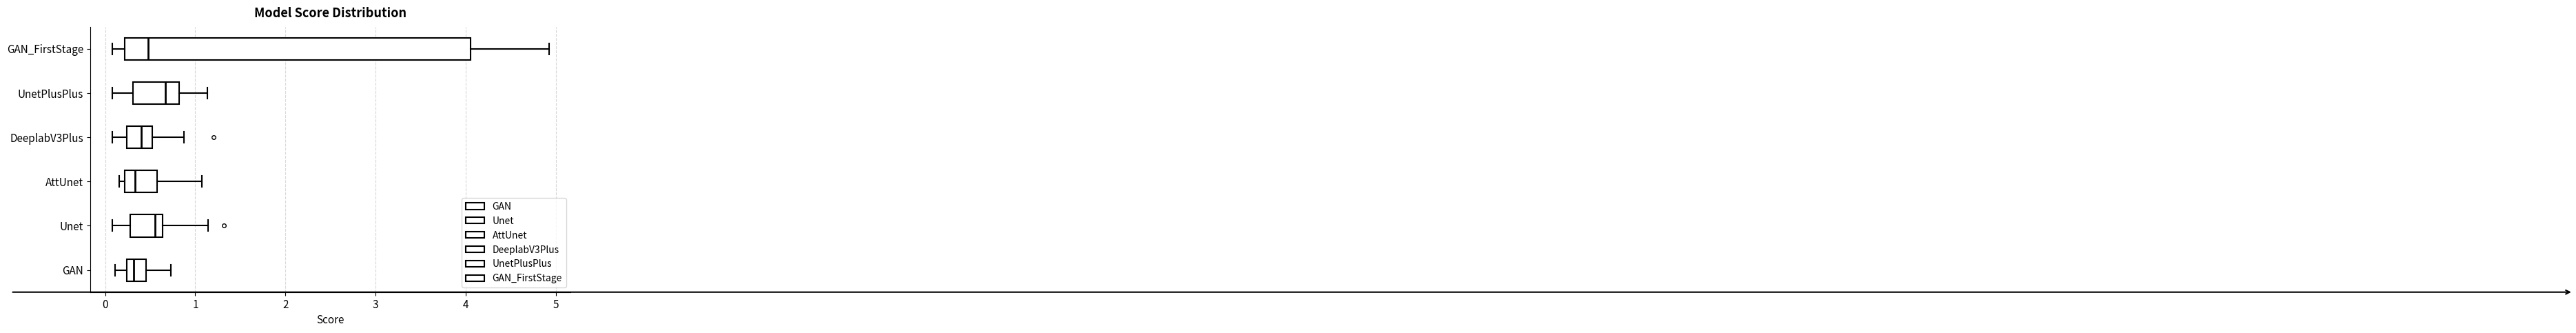

Reading bottom to top, read every box against the x-axis: the position of its median line, the range the box covers, and the ends of its whiskers. The values are not printed on the chart, so give them approximately, as read against the axis.

GAN: median 0.3, box 0.2 to 0.5, whiskers 0.1 to 0.7
Unet: median 0.6 (just left of the box's right edge), box 0.3 to 0.6, whiskers 0.1 to 1.1
AttUnet: median 0.3, box 0.2 to 0.6, whiskers 0.2 (just left of the box's left edge) to 1.1
DeeplabV3Plus: median 0.4, box 0.2 to 0.5, whiskers 0.1 to 0.9
UnetPlusPlus: median 0.7, box 0.3 to 0.8, whiskers 0.1 to 1.1
GAN_FirstStage: median 0.5, box 0.2 to 4.1, whiskers 0.1 to 4.9